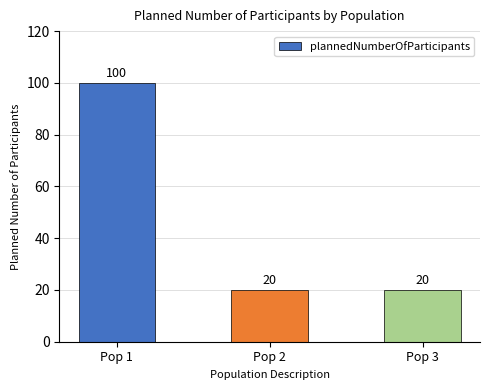

Does the chart contain any negative values?

No